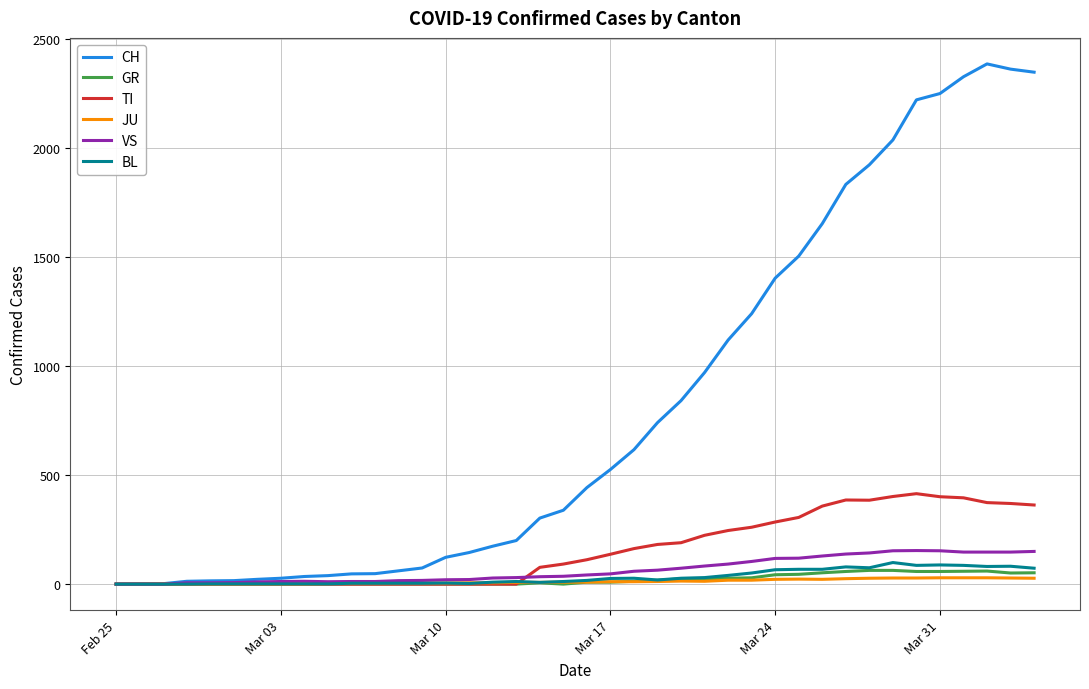

Does the chart display data point markers on the line(s)?

No